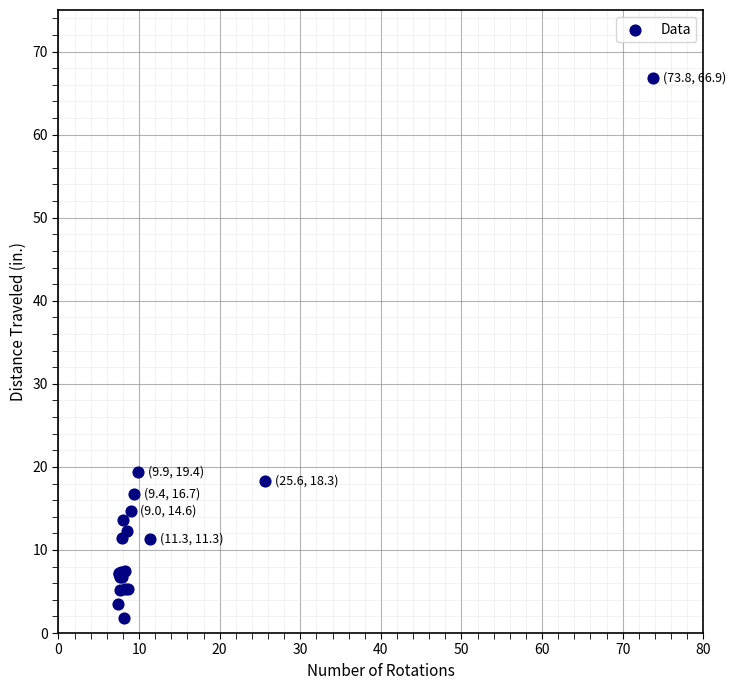

What Y value in the scatter plot is closest to 34?

19.4